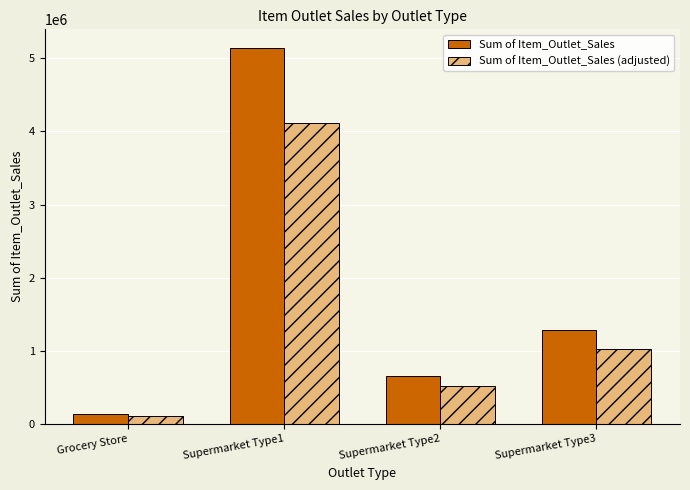

List the series in order of their peak value, lowest first.

Sum of Item_Outlet_Sales (adjusted), Sum of Item_Outlet_Sales